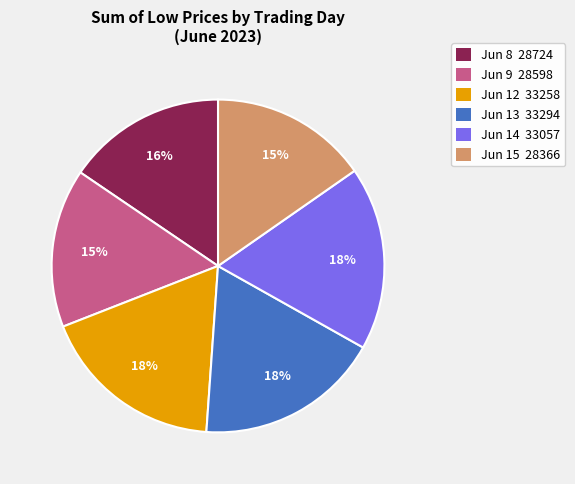

To the nearest percent, what is the average slice percentage?

17%